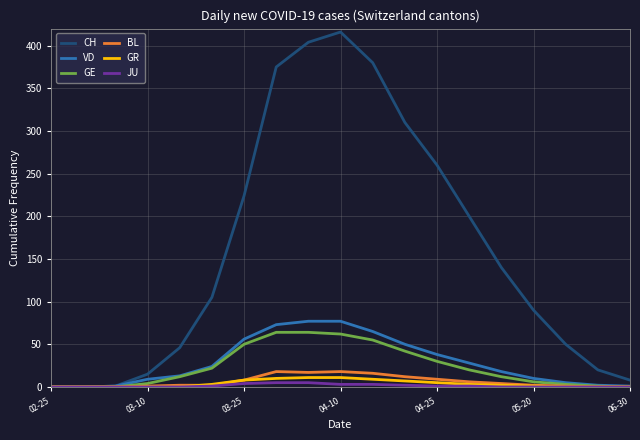

Which series has the largest total across all categories?

CH